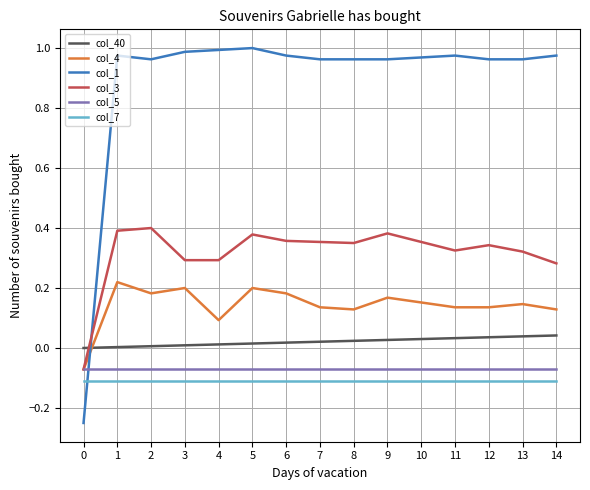

The value of col_1 at 6 is 1.0. True or false?

True